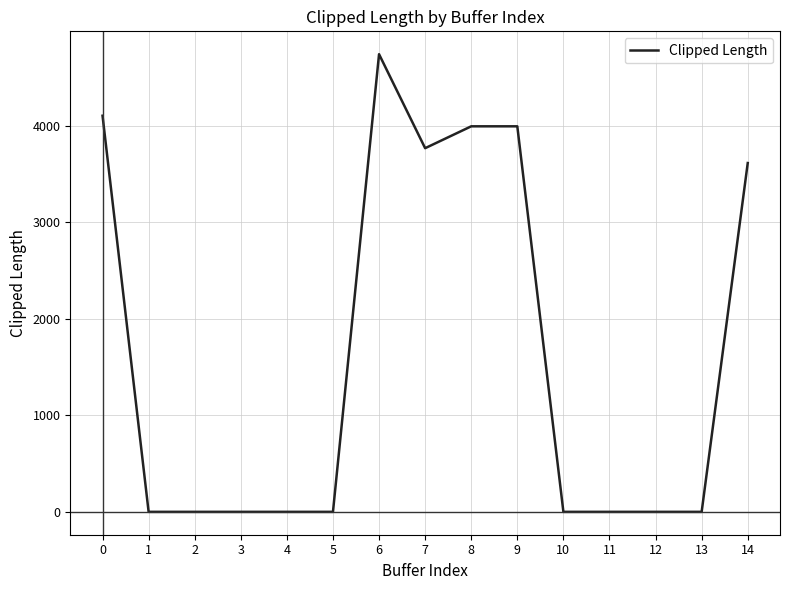

Is this an area chart (filled region under the line)?

No